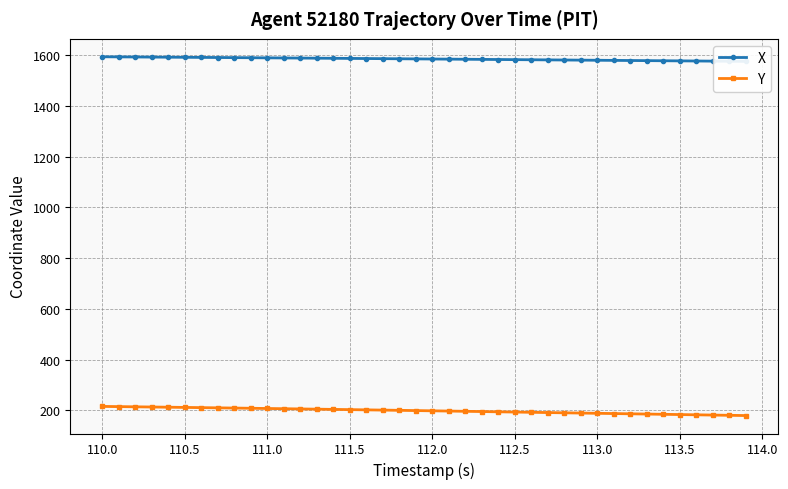

Reading left to right, transcribe all the data shown in this chart.

X: 1593.8	1593.4	1593.0	1592.6	1592.2	1591.8	1591.4	1590.9	1590.5	1590.1	1589.6	1589.2	1588.7	1588.3	1587.8	1587.4	1586.9	1586.4	1586.0	1585.5	1585.0	1584.5	1584.0	1583.5	1583.1	1582.6	1582.1	1581.6	1581.1	1580.6	1580.1	1579.6	1579.1	1578.6	1578.2	1577.7	1577.2	1576.7	1576.2	1575.7
Y: 215.0	214.2	213.4	212.6	211.8	211.0	210.2	209.4	208.5	207.7	206.8	205.9	205.0	204.2	203.2	202.3	201.4	200.5	199.5	198.6	197.6	196.7	195.7	194.7	193.7	192.7	191.8	190.8	189.8	188.8	187.8	186.8	185.8	184.8	183.9	182.9	181.9	180.9	179.9	178.9